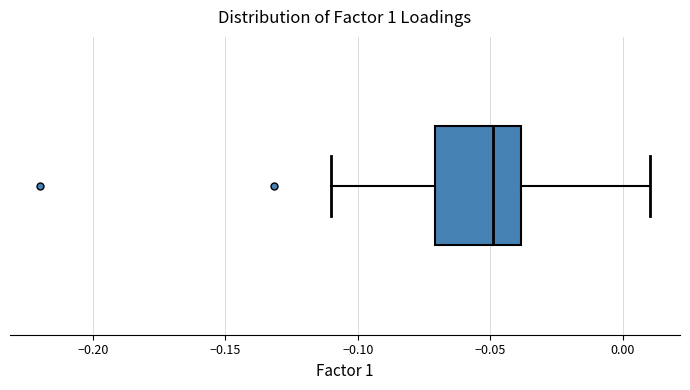

Transcribe this box plot: give where the median line is, the range the box spans, and where the two whiskers end, as read against the x-axis. The values are not printed on the chart, so give them approximately, as read against the axis.

median -0.05, box -0.07 to -0.04, whiskers -0.11 to 0.01